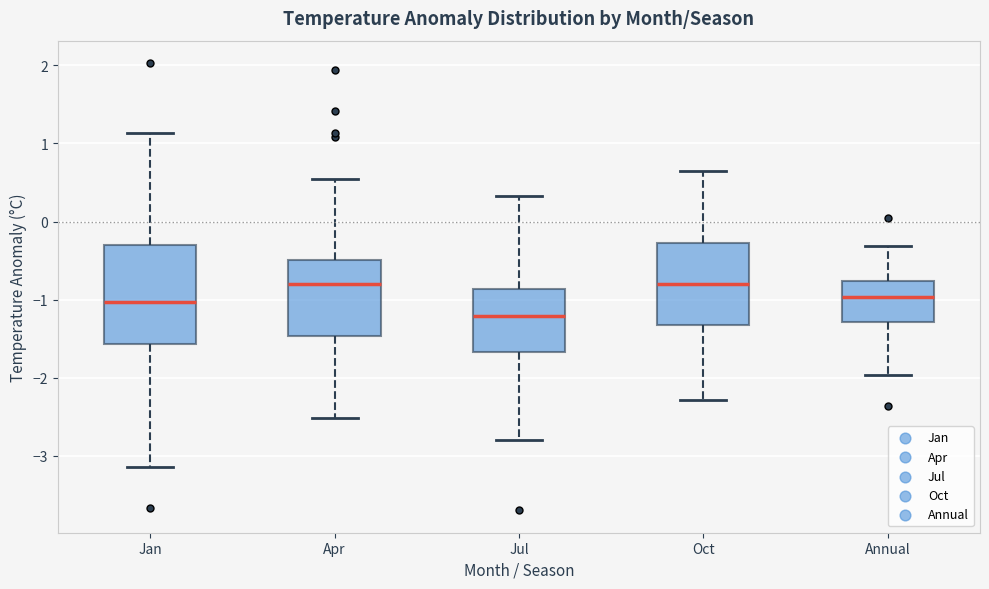

Where does the median line of the box for Jul sit on the y-axis? The values are not printed on the chart, so give them approximately, as read against the axis.

-1.2